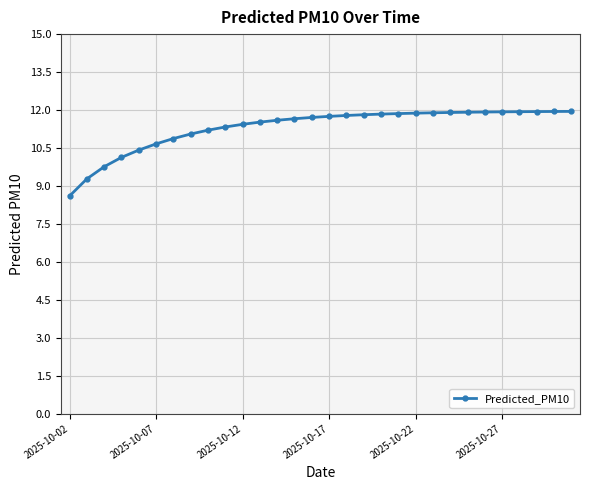

What is the value of the 12th point from the left?

11.5